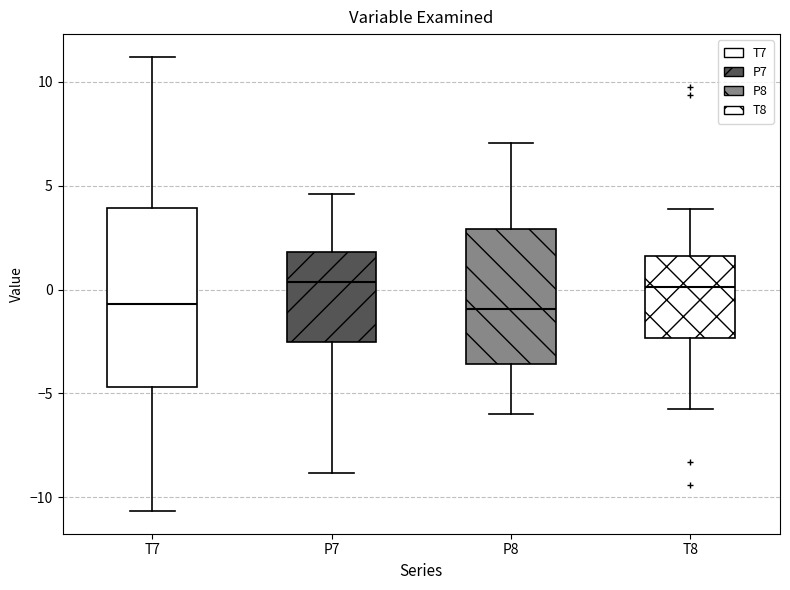

Where is the lower edge of the box for T8 on the y-axis? The values are not printed on the chart, so give them approximately, as read against the axis.

-2.5